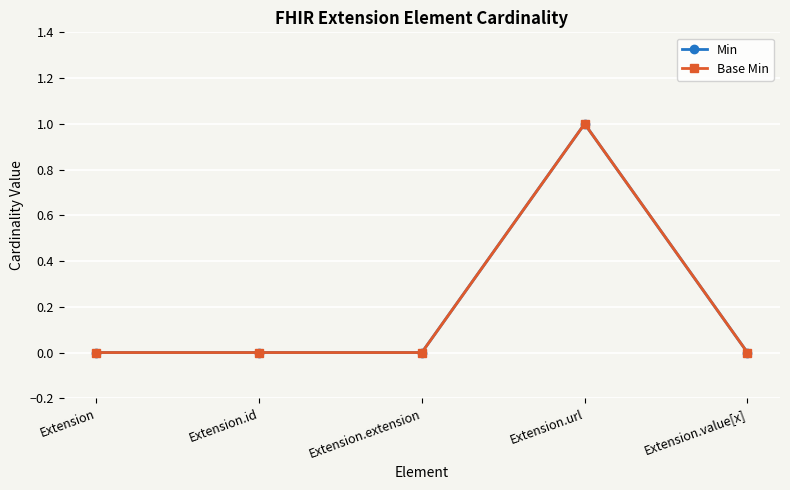

Is this an area chart (filled region under the line)?

No